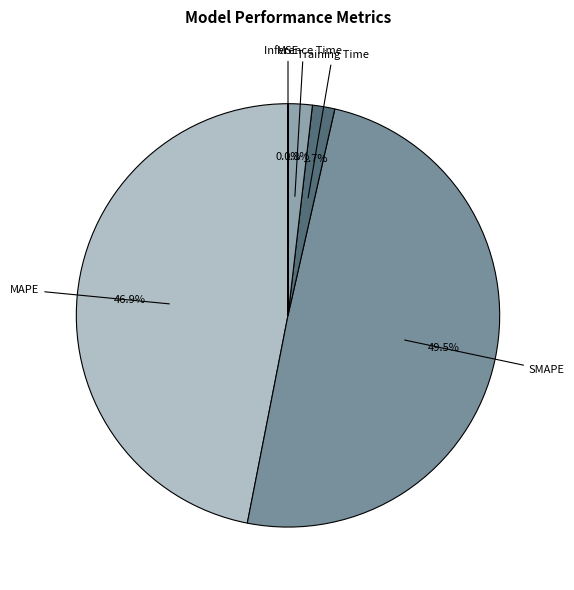

True or false: Training Time accounts for 2% of the total.

True